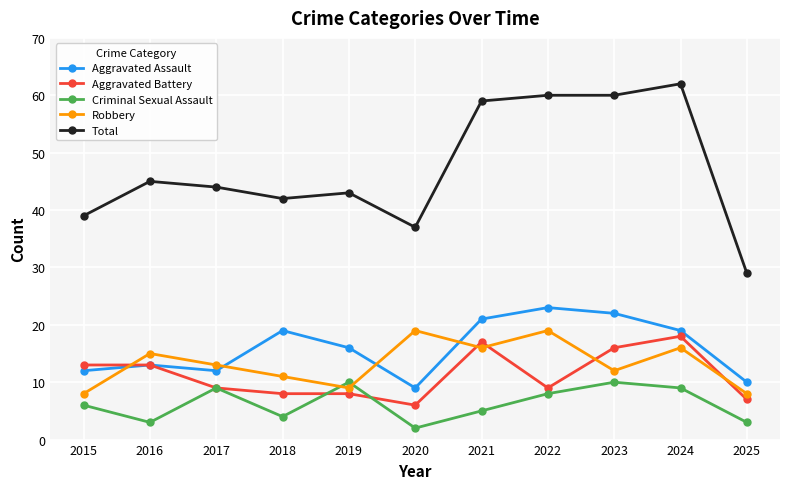

True or false: Aggravated Assault and Robbery intersect in this chart.

True